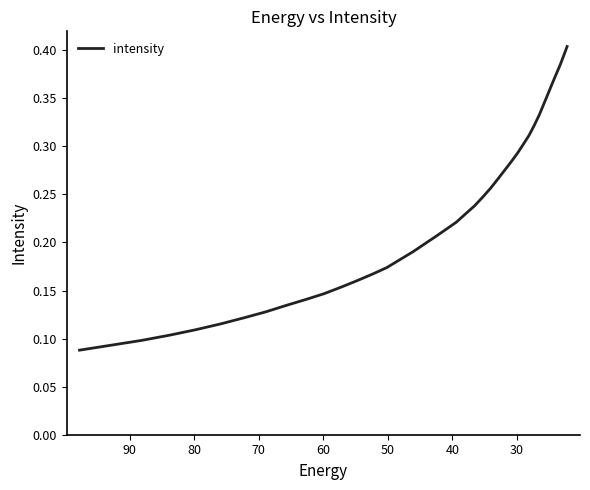

Count the number of categories in the chart.

40